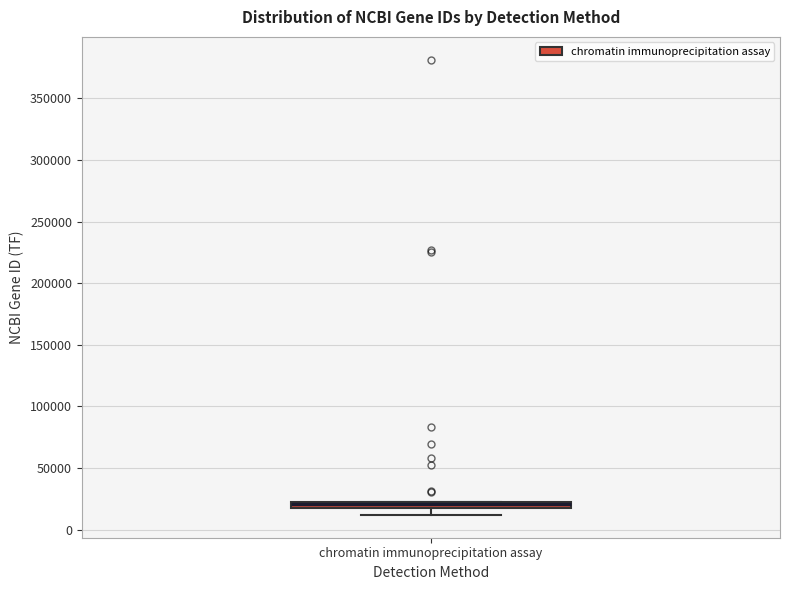

Where does the lower whisker of the box for chromatin immunoprecipitation assay end on the y-axis? The values are not printed on the chart, so give them approximately, as read against the axis.

10000